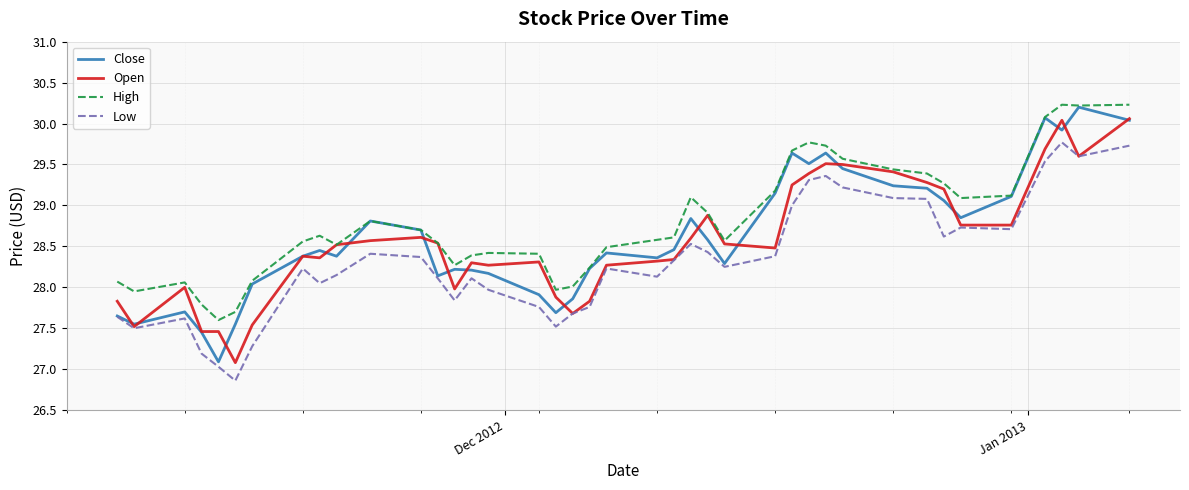

What is the maximum value for High?

30.2